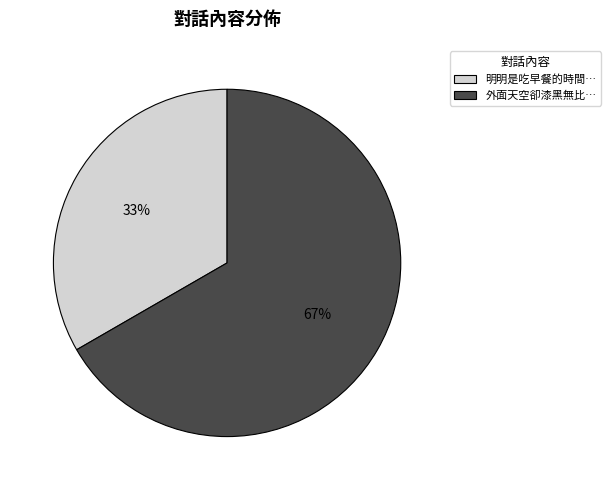

Between 明明是吃早餐的時間… and 外面天空卻漆黑無比…, which is larger?

外面天空卻漆黑無比…